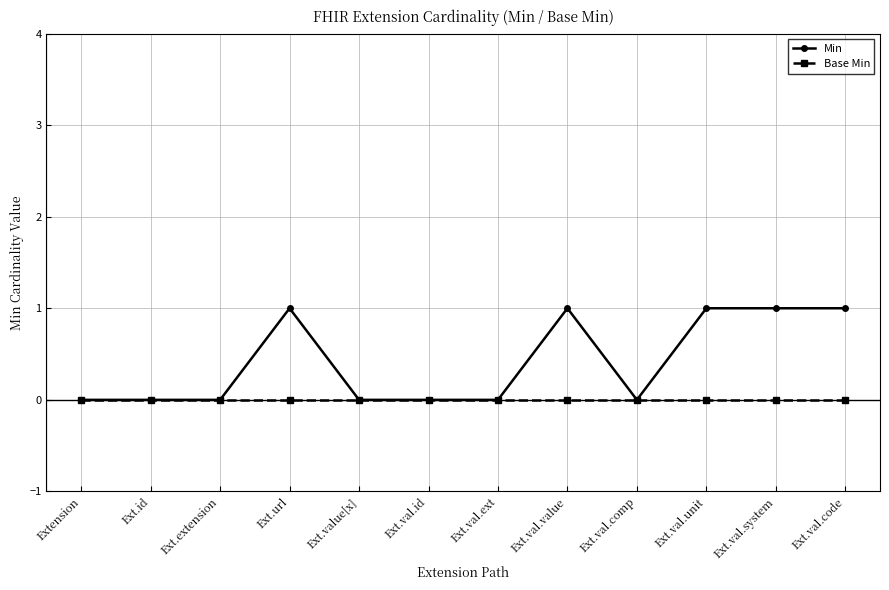

How many series are shown in this chart?

2